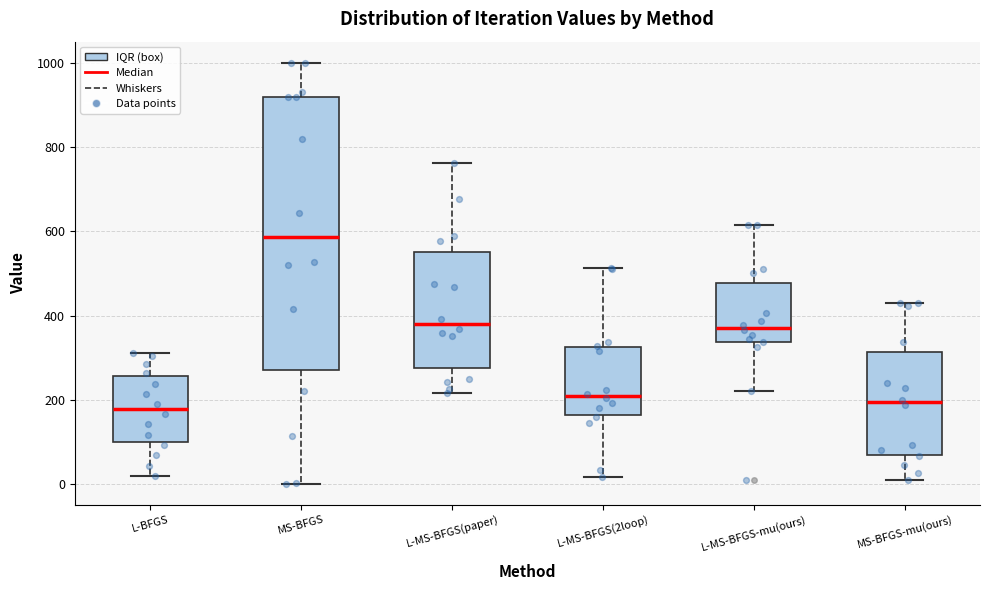

Reading left to right, read every box against the y-axis: the position of its median line, the range the box covers, and the ends of its whiskers. The values are not printed on the chart, so give them approximately, as read against the axis.

L-BFGS: median 180, box 100 to 260, whiskers 20 to 320
MS-BFGS: median 580, box 280 to 920, whiskers 0 to 1000
L-MS-BFGS(paper): median 380, box 280 to 560, whiskers 220 to 760
L-MS-BFGS(2loop): median 200, box 160 to 320, whiskers 20 to 520
L-MS-BFGS-mu(ours): median 380, box 340 to 480, whiskers 220 to 620
MS-BFGS-mu(ours): median 200, box 80 to 320, whiskers 20 to 440